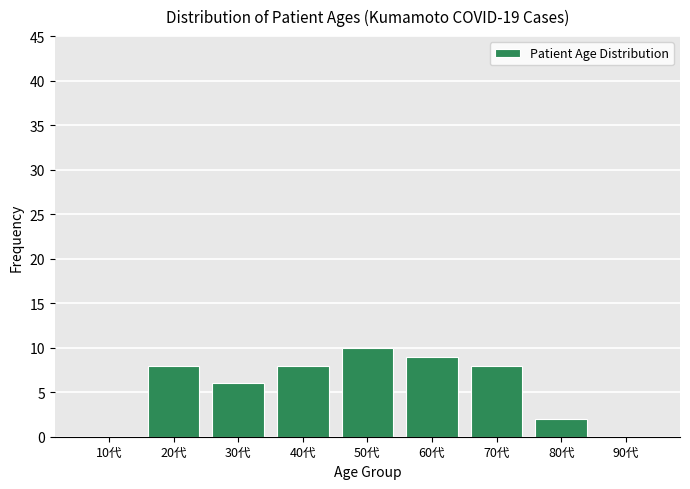

Reading right to left, list all the values displayed in this chart.

90代=0	80代=2	70代=8	60代=9	50代=10	40代=8	30代=6	20代=8	10代=0